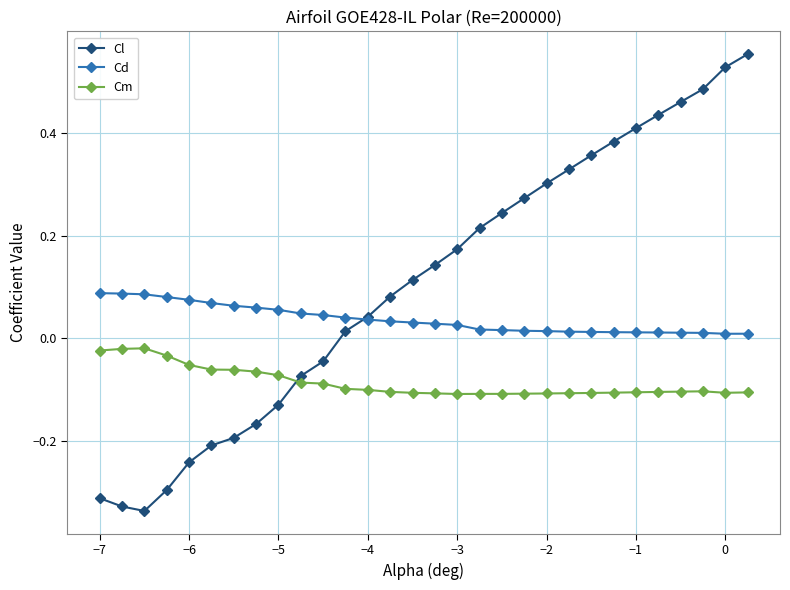

After their last crossing, which series has the higher values: Cm or Cl?

Cl